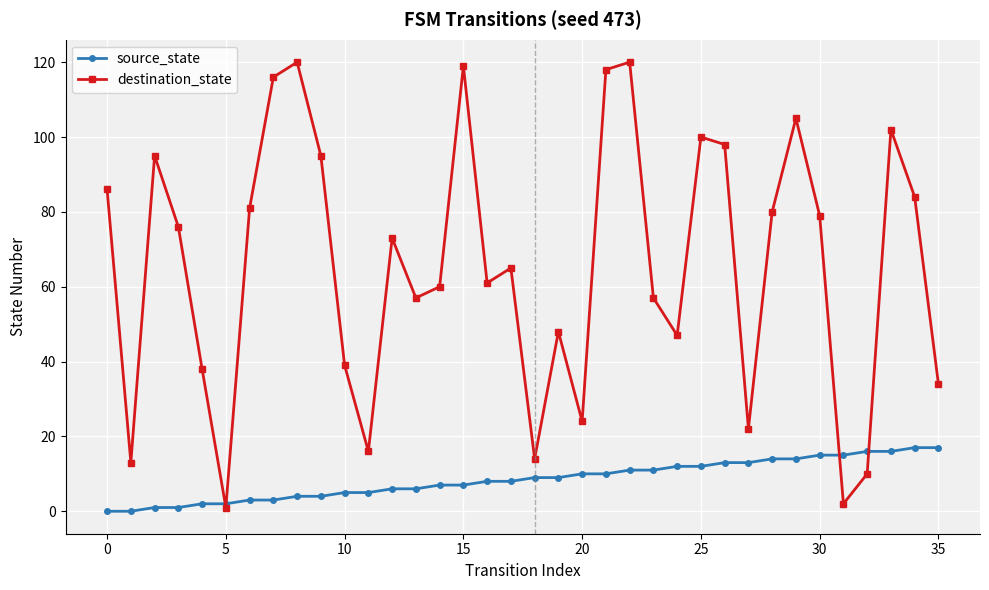

Rank the series by their average value, from highest to lowest.

destination_state, source_state